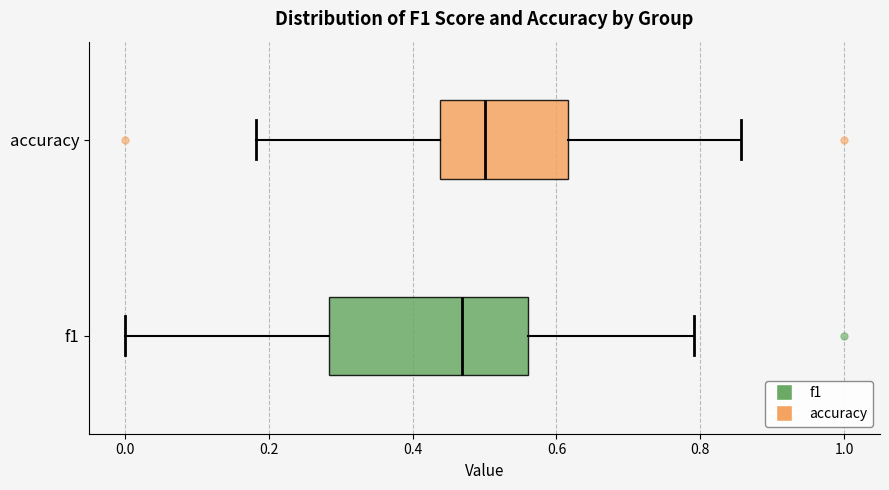

Comparing the boxes themselves (not the whiskers), which one is the widest?

f1